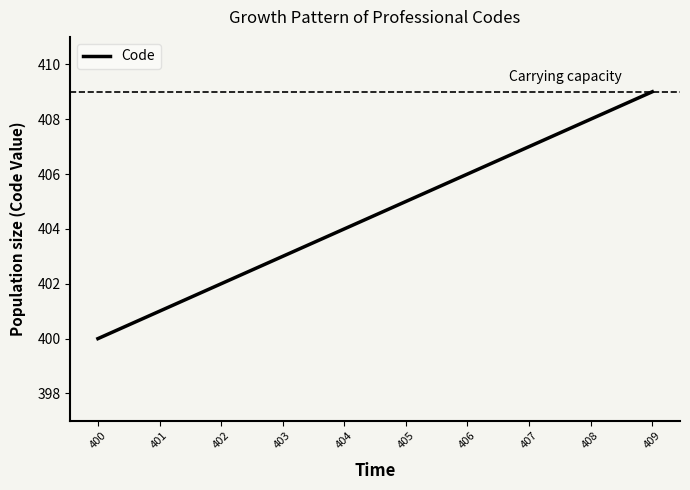

What is the minimum value shown in the chart?

400.0